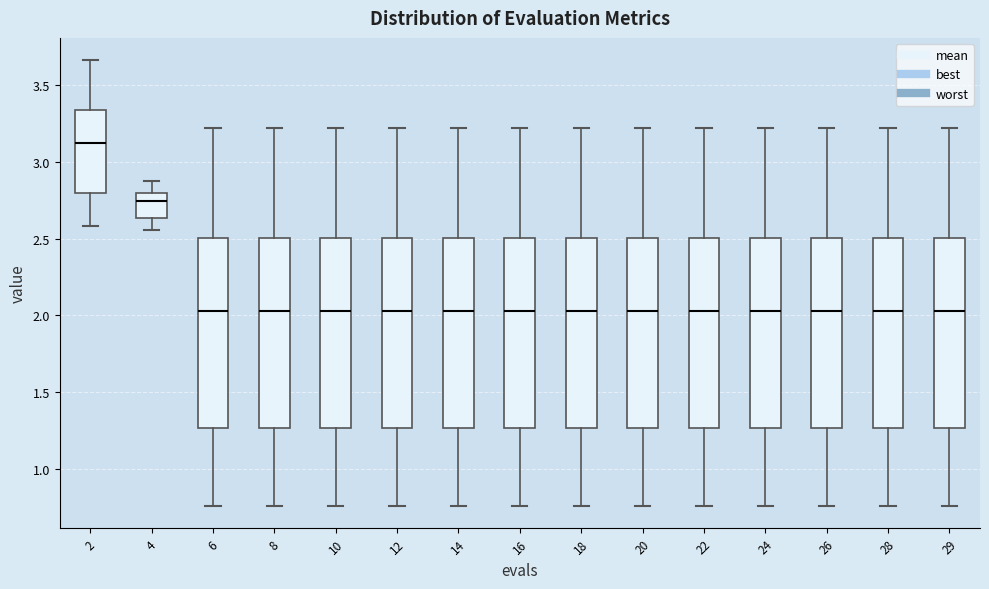

Reading left to right, transcribe this box plot: for each box, give where its median line is, the range the box spans, and where its two whiskers end, as read against the y-axis. The values are not printed on the chart, so give them approximately, as read against the axis.

2: median 3.10, box 2.80 to 3.35, whiskers 2.60 to 3.65
4: median 2.75, box 2.65 to 2.80, whiskers 2.55 to 2.90
6: median 2.05, box 1.25 to 2.50, whiskers 0.75 to 3.20
8: median 2.05, box 1.25 to 2.50, whiskers 0.75 to 3.20
10: median 2.05, box 1.25 to 2.50, whiskers 0.75 to 3.20
12: median 2.05, box 1.25 to 2.50, whiskers 0.75 to 3.20
14: median 2.05, box 1.25 to 2.50, whiskers 0.75 to 3.20
16: median 2.05, box 1.25 to 2.50, whiskers 0.75 to 3.20
18: median 2.05, box 1.25 to 2.50, whiskers 0.75 to 3.20
20: median 2.05, box 1.25 to 2.50, whiskers 0.75 to 3.20
22: median 2.05, box 1.25 to 2.50, whiskers 0.75 to 3.20
24: median 2.05, box 1.25 to 2.50, whiskers 0.75 to 3.20
26: median 2.05, box 1.25 to 2.50, whiskers 0.75 to 3.20
28: median 2.05, box 1.25 to 2.50, whiskers 0.75 to 3.20
29: median 2.05, box 1.25 to 2.50, whiskers 0.75 to 3.20